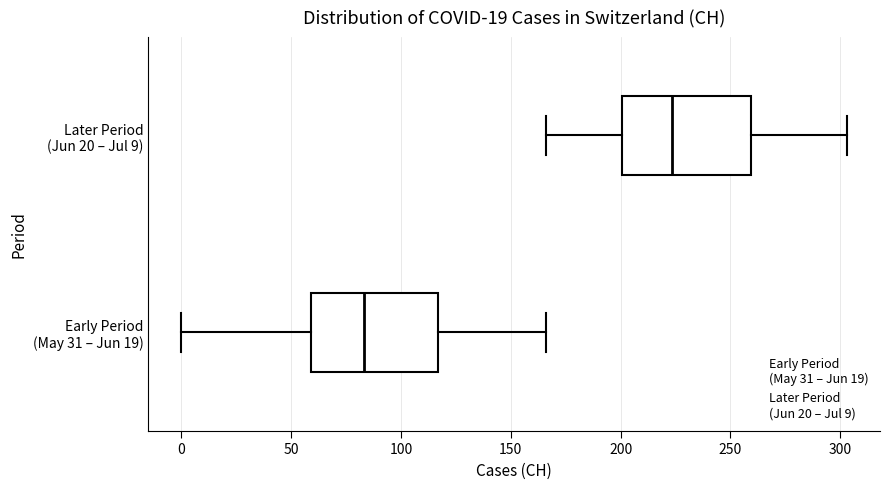

Reading bottom to top, transcribe this box plot: for each box, give where its median line is, the range the box spans, and where its two whiskers end, as read against the x-axis. The values are not printed on the chart, so give them approximately, as read against the axis.

Early Period (May 31 – Jun 19): median 85, box 60 to 115, whiskers 0 to 165
Later Period (Jun 20 – Jul 9): median 225, box 200 to 260, whiskers 165 to 305